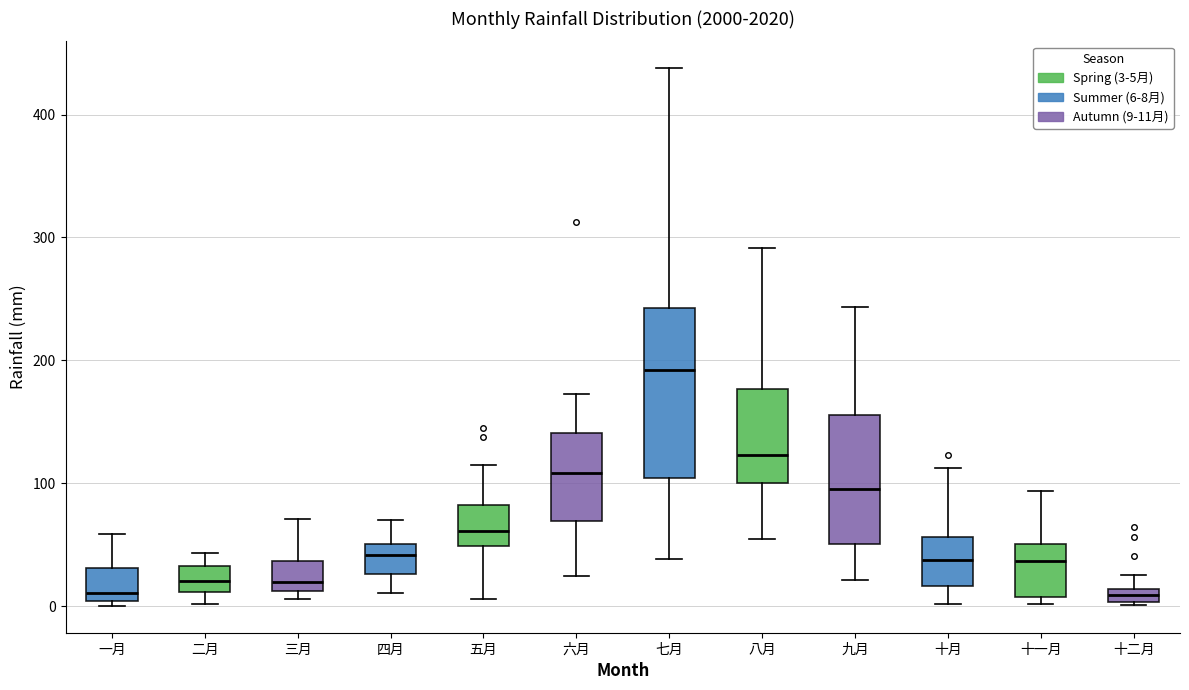

Which box is the tallest, from its lower edge to its upper edge?

七月